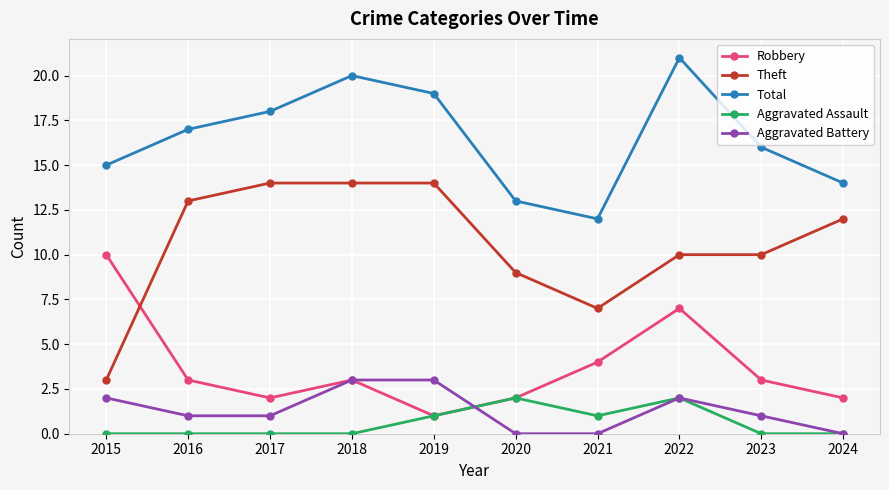

Which series has the largest range (max minus min)?

Theft